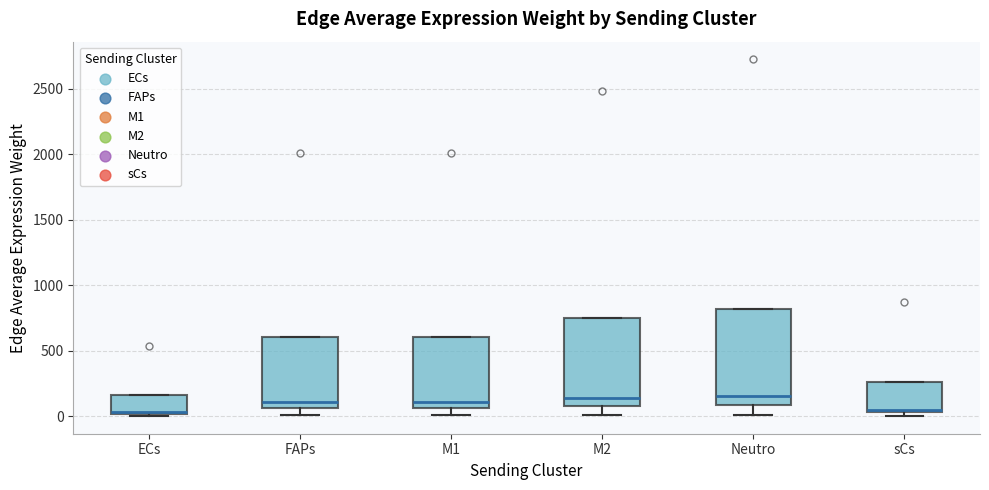

Comparing the boxes themselves (not the whiskers), which one is the tallest?

Neutro